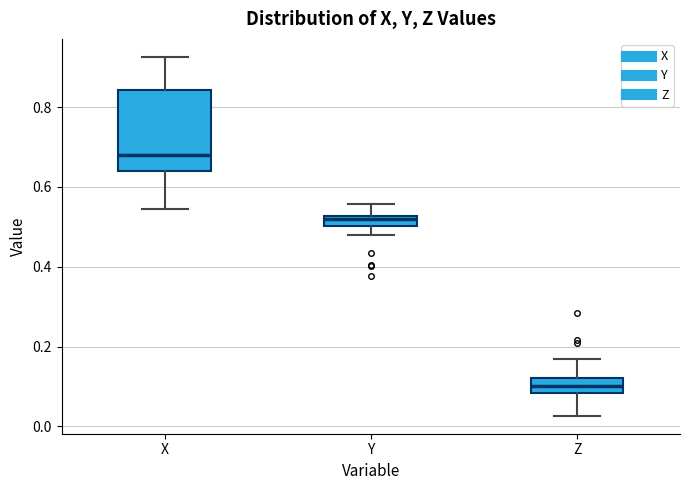

Where does the upper whisker of the box for X end on the y-axis? The values are not printed on the chart, so give them approximately, as read against the axis.

0.92